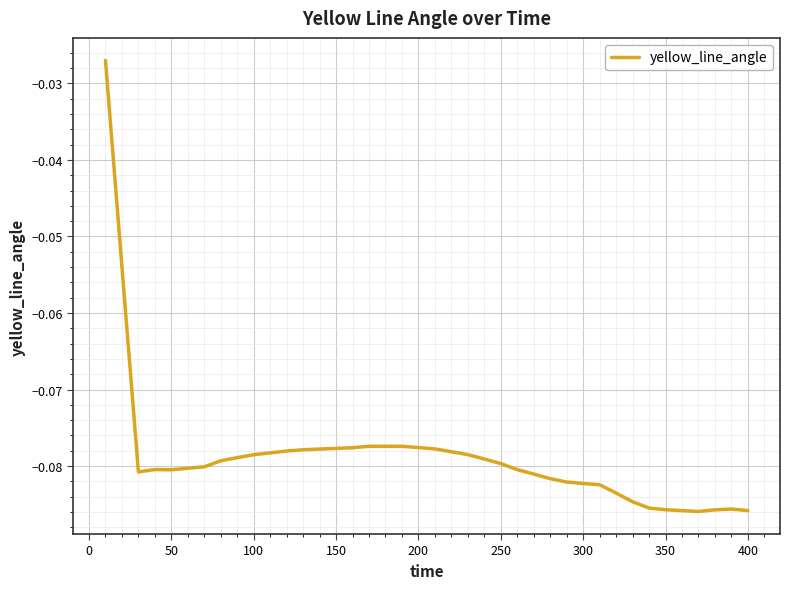

How many lines are shown in the chart?

1